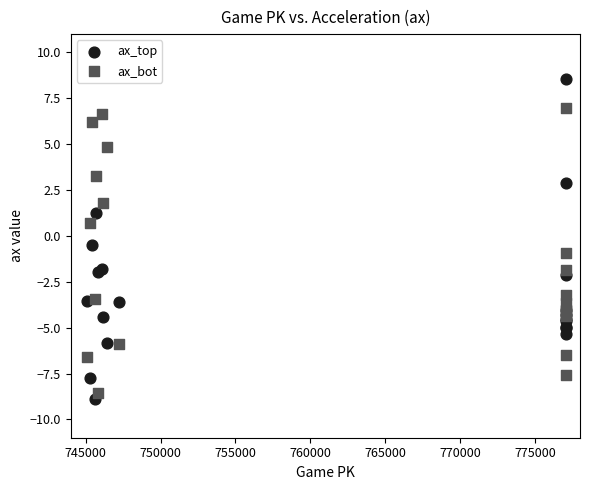

What are all the series names shown in the legend?

ax_top, ax_bot